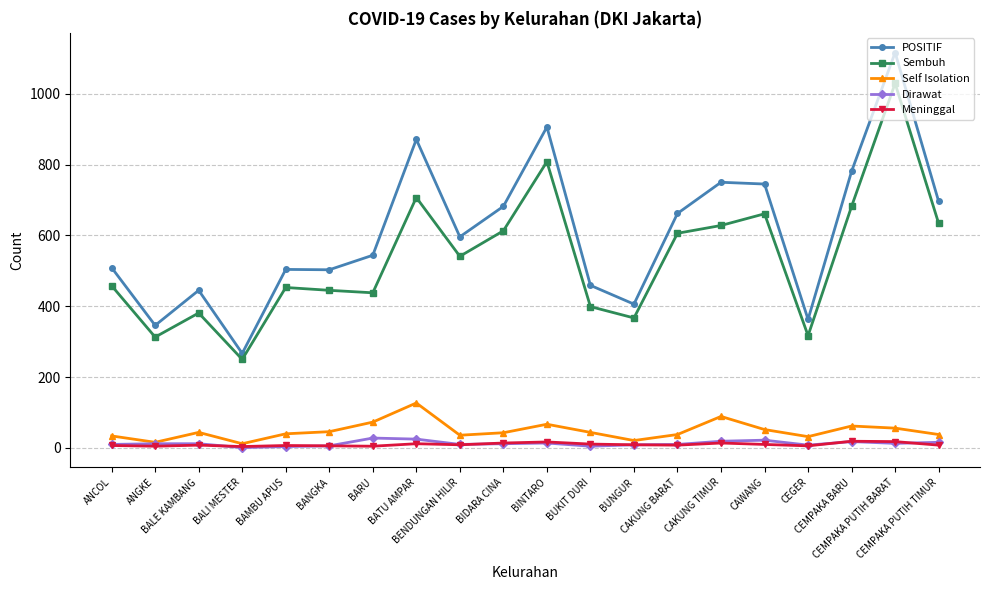

How many distinct data groups are displayed?

5